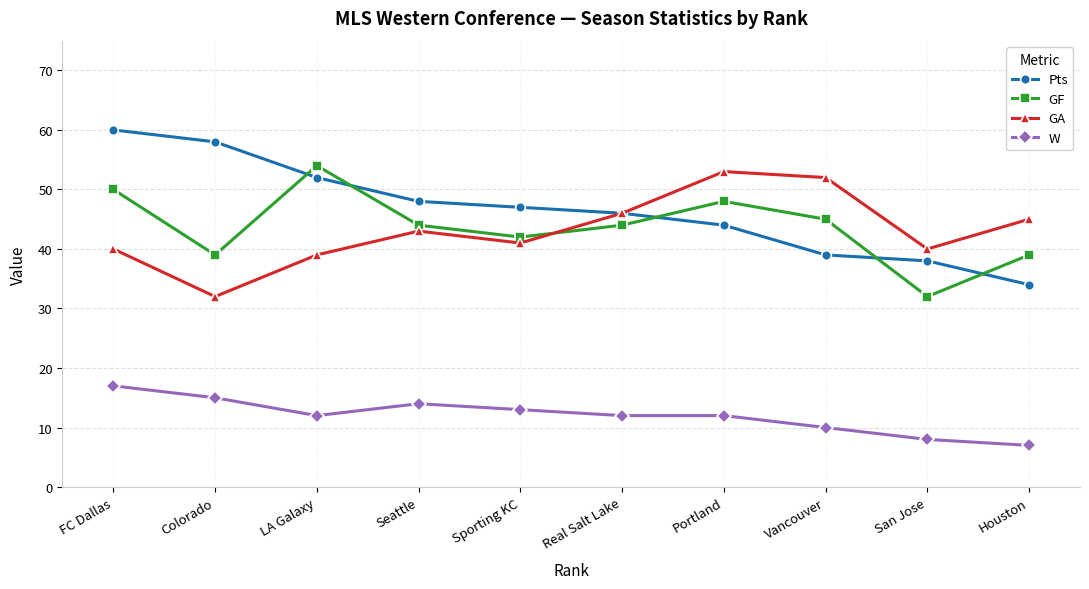

True or false: W and GA intersect in this chart.

False